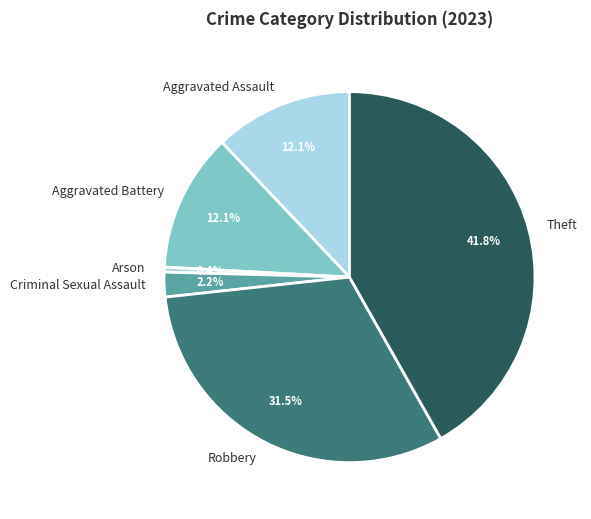

Does any single category account for the majority?

No